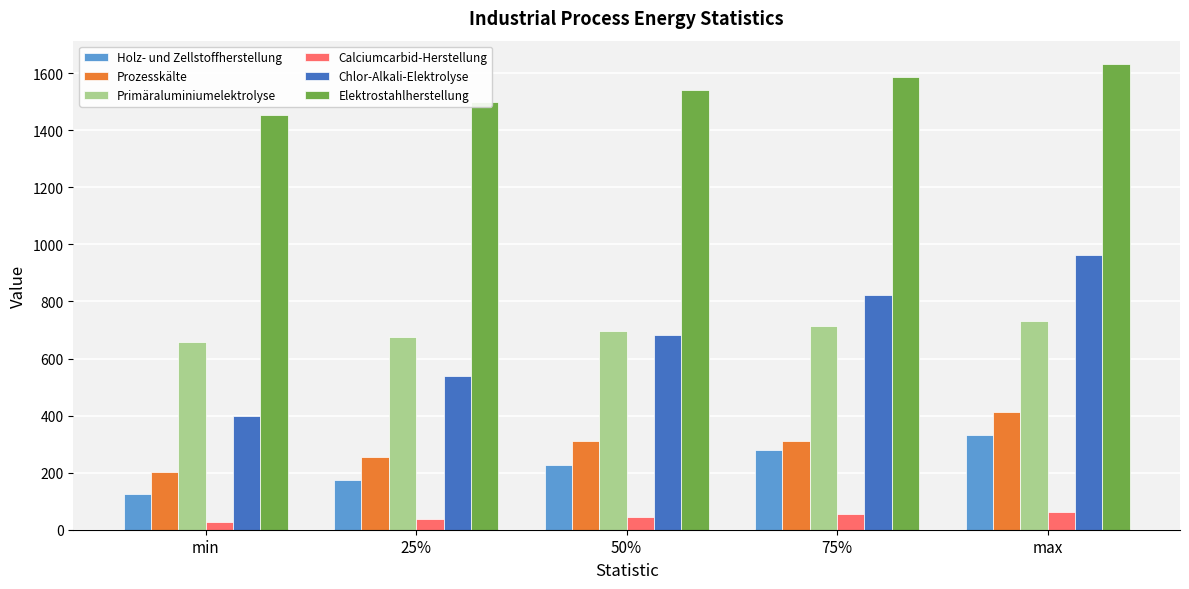

What is the greatest value displayed?

1632.4